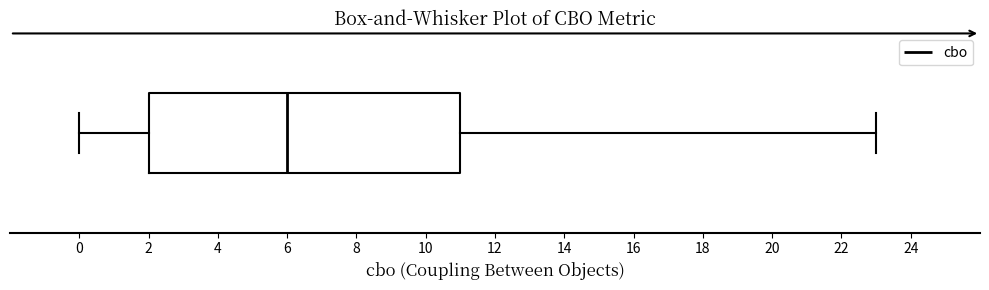

Where does the right whisker of the box end on the x-axis? The values are not printed on the chart, so give them approximately, as read against the axis.

23